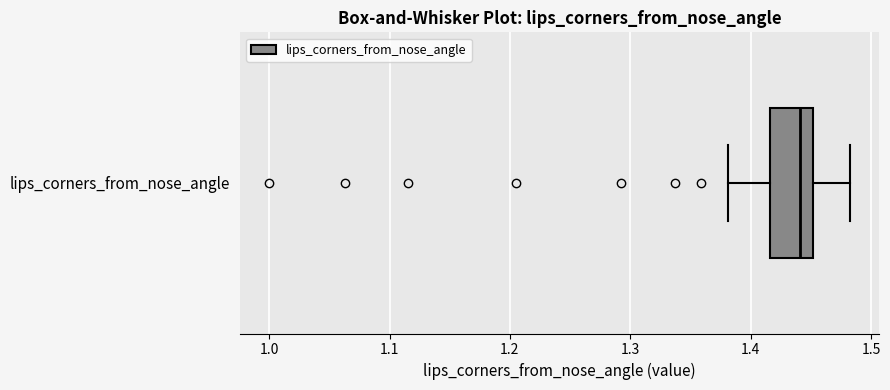

Read this box plot against the x-axis: the position of the median line, the range covered by the box, and the ends of both whiskers. The values are not printed on the chart, so give them approximately, as read against the axis.

median 1.44, box 1.42 to 1.45, whiskers 1.38 to 1.48